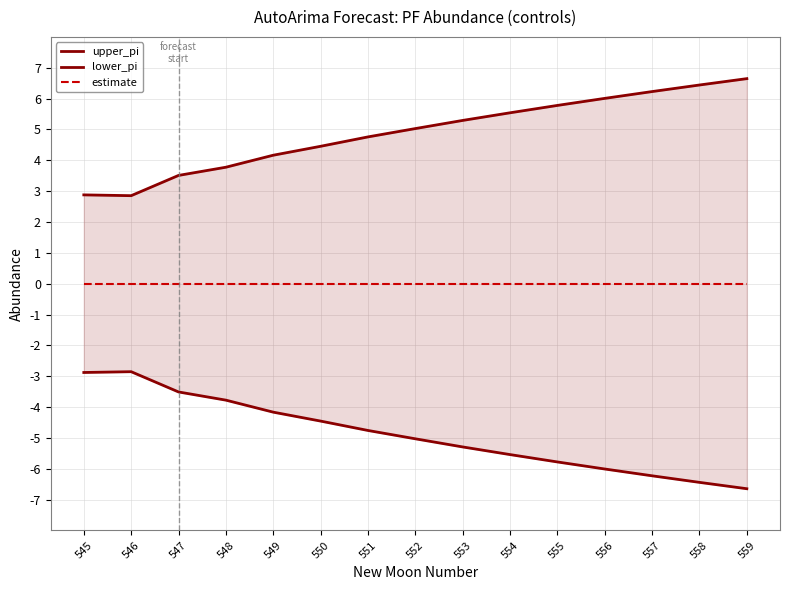

Which has a higher value, 555 or 554?

555